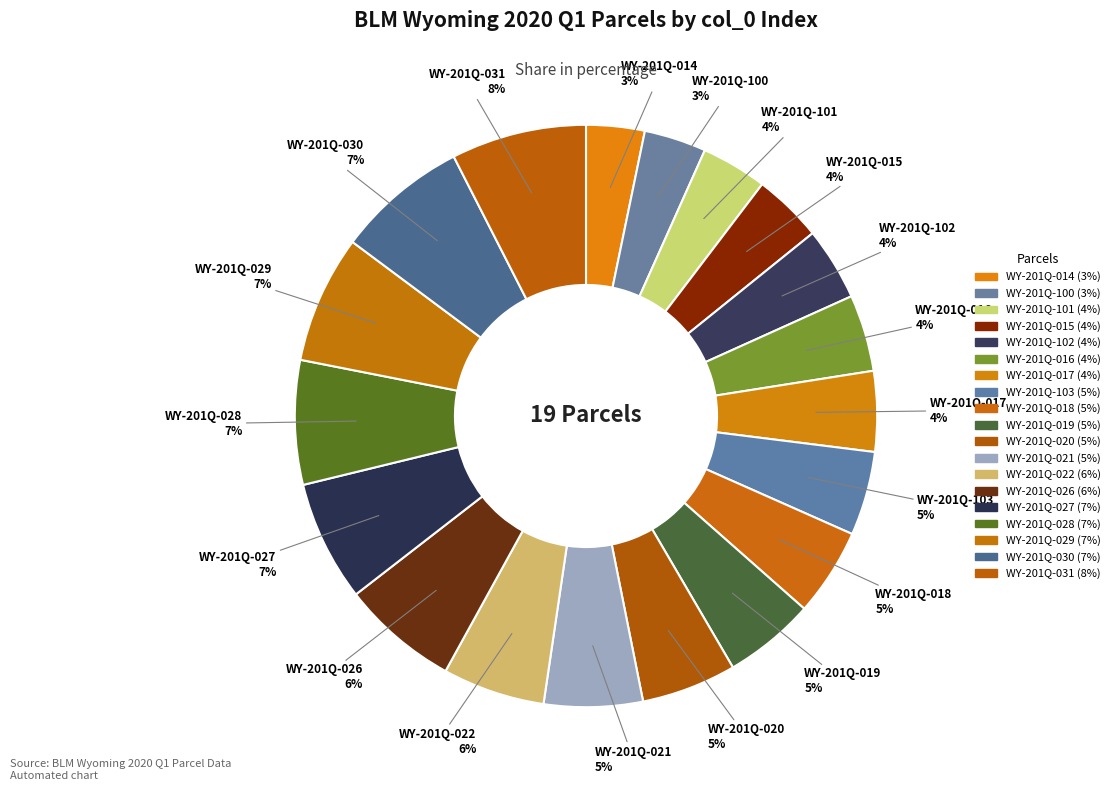

How many segments does this pie chart have?

19